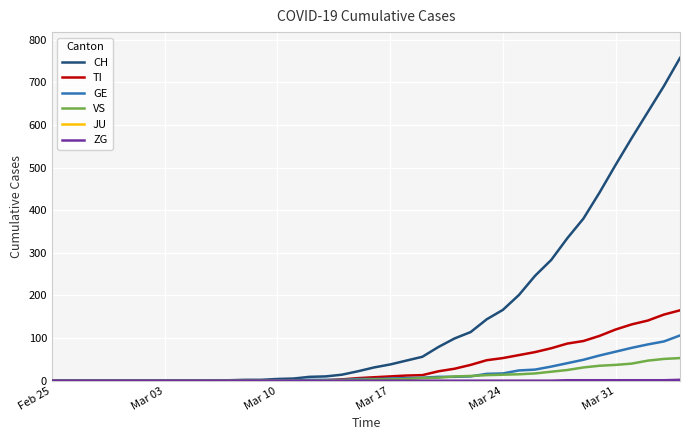

Which series has the largest total across all categories?

CH